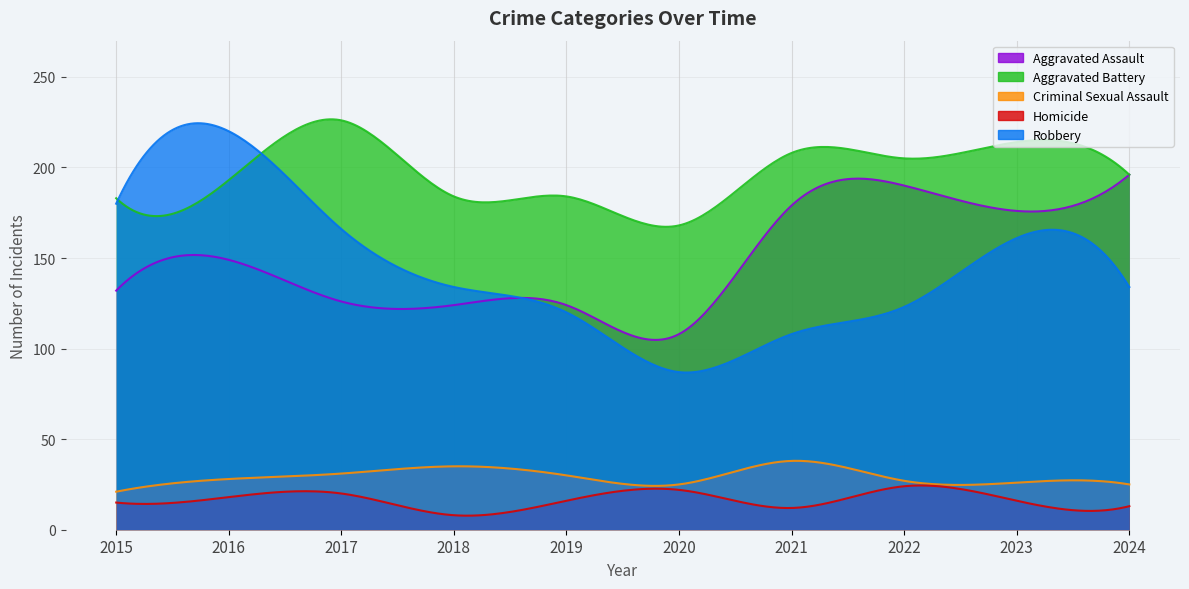

The Criminal Sexual Assault series shows 30 at 2019. True or false?

True